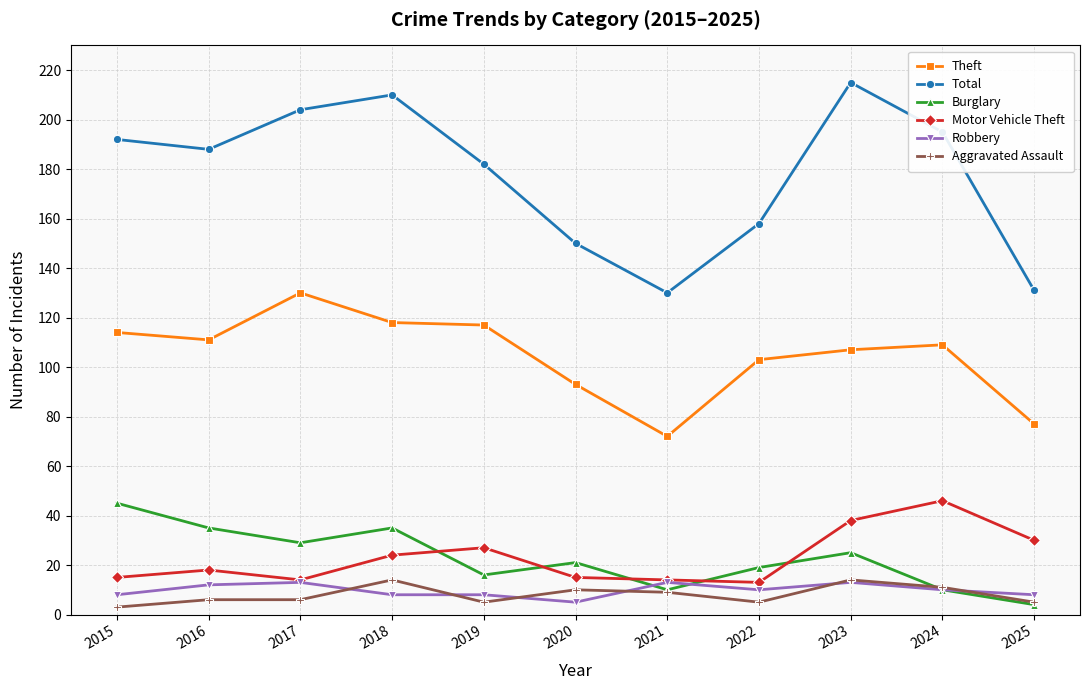

How many series are shown in this chart?

6